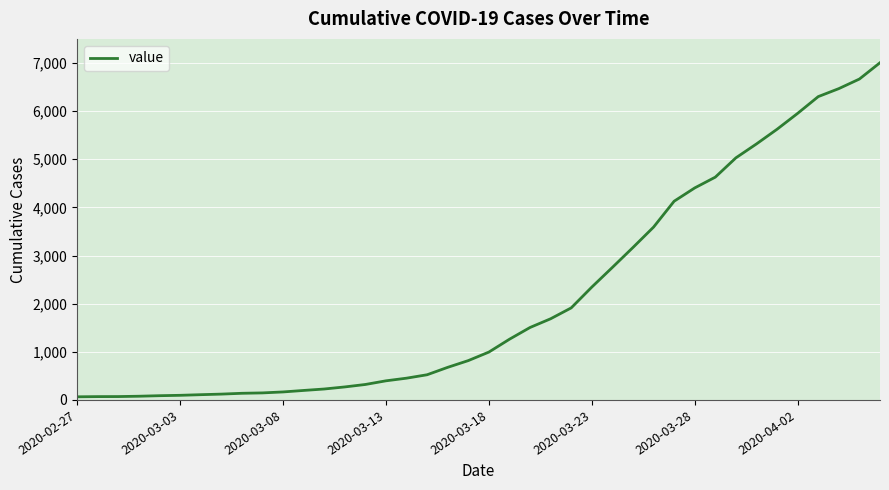

What is the sum of all values?

85760